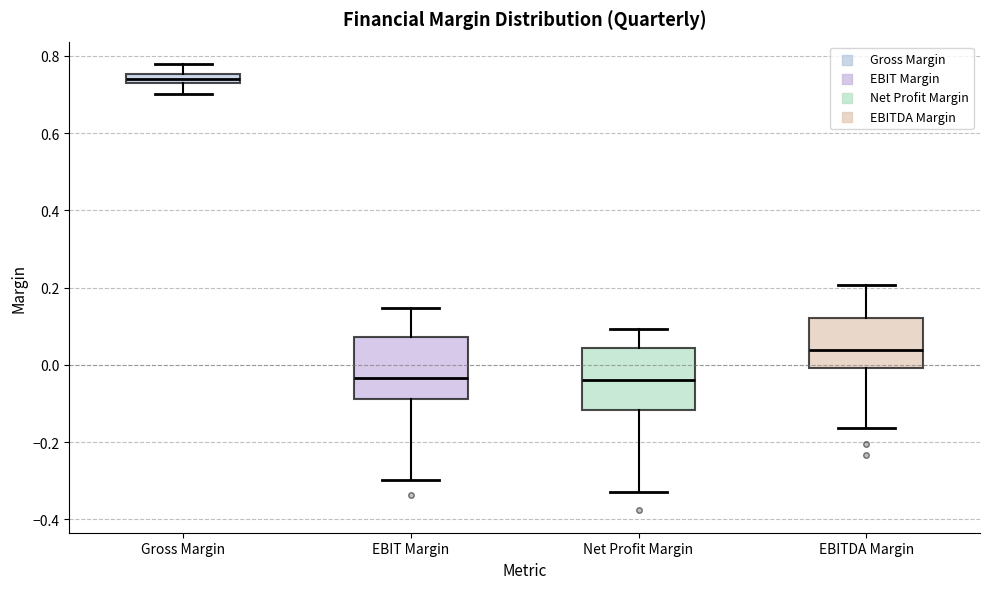

Where does the median line of the box for EBITDA Margin sit on the y-axis? The values are not printed on the chart, so give them approximately, as read against the axis.

0.04